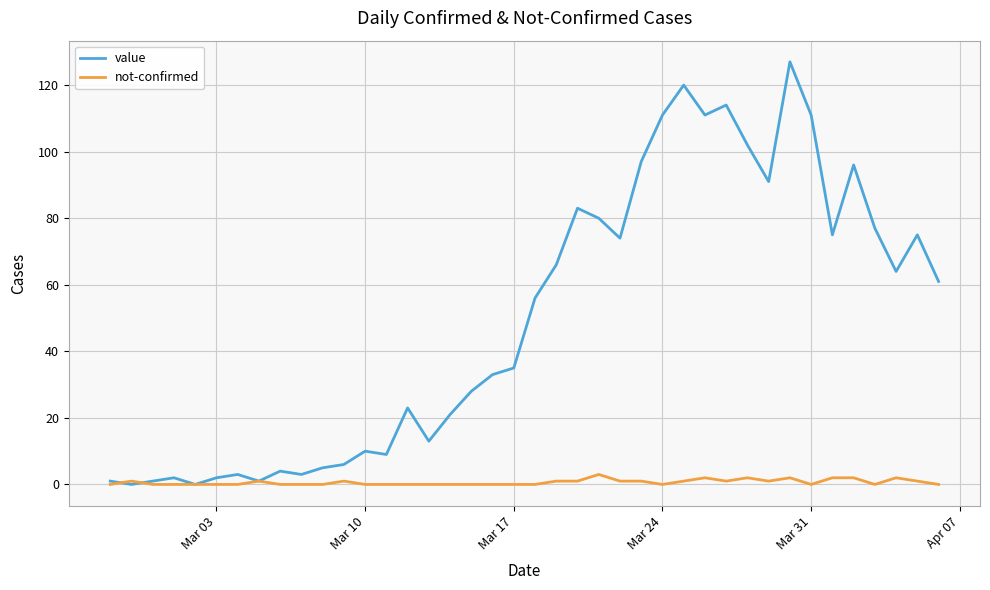

Which series has the largest total across all categories?

value